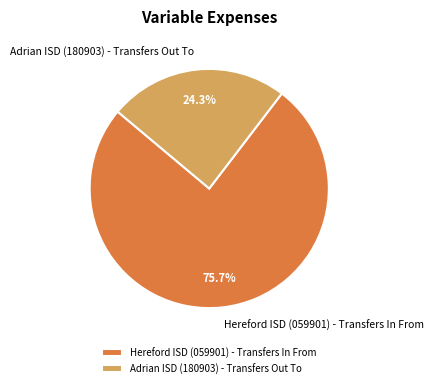

Rank the categories by value from highest to lowest.

Hereford ISD (059901) - Transfers In From, Adrian ISD (180903) - Transfers Out To